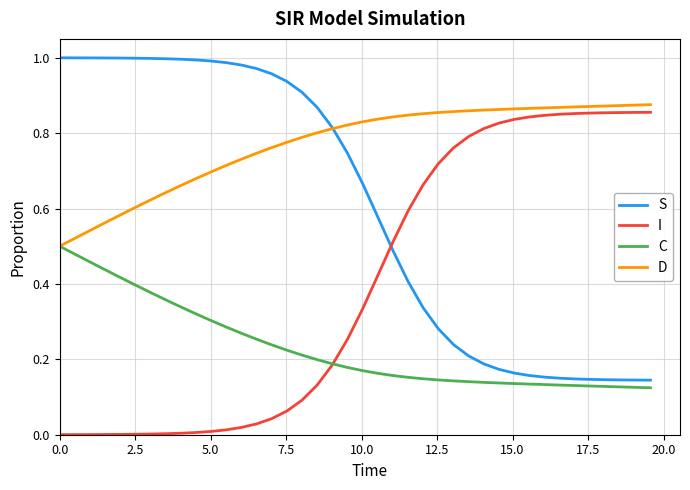

Which series has the largest total across all categories?

D